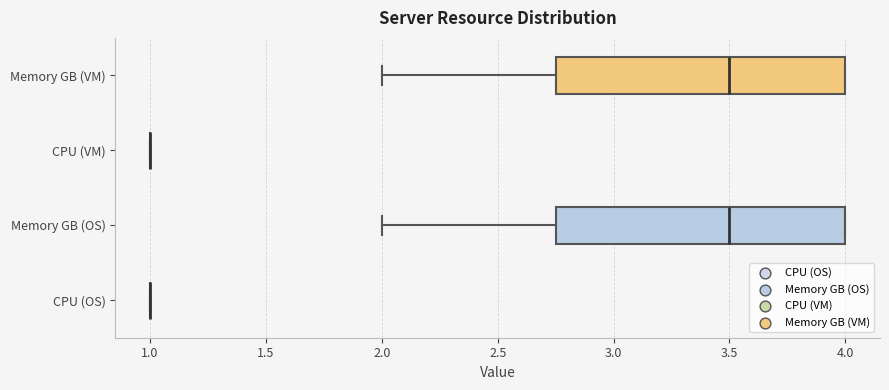

Reading bottom to top, read every box against the x-axis: the position of its median line, the range the box covers, and the ends of its whiskers. The values are not printed on the chart, so give them approximately, as read against the axis.

CPU (OS): box collapsed to a line at 1.00, whiskers 1.00 to 1.00
Memory GB (OS): median 3.50, box 2.75 to 4.00, whiskers 2.00 to 4.00
CPU (VM): box collapsed to a line at 1.00, whiskers 1.00 to 1.00
Memory GB (VM): median 3.50, box 2.75 to 4.00, whiskers 2.00 to 4.00